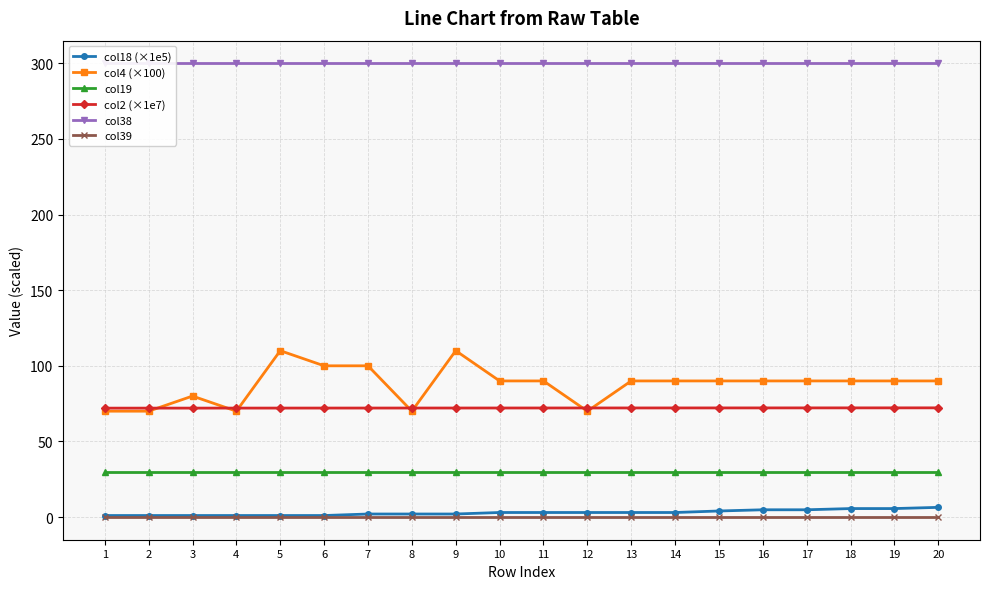

What is the highest value of the col4 (×100) series?

110.0